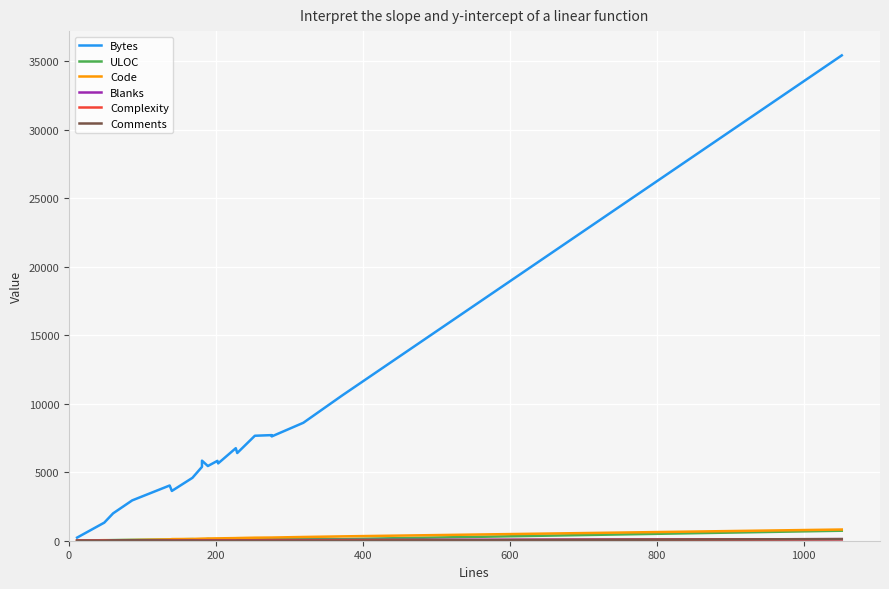

What are all the series names shown in the legend?

Bytes, ULOC, Code, Blanks, Complexity, Comments